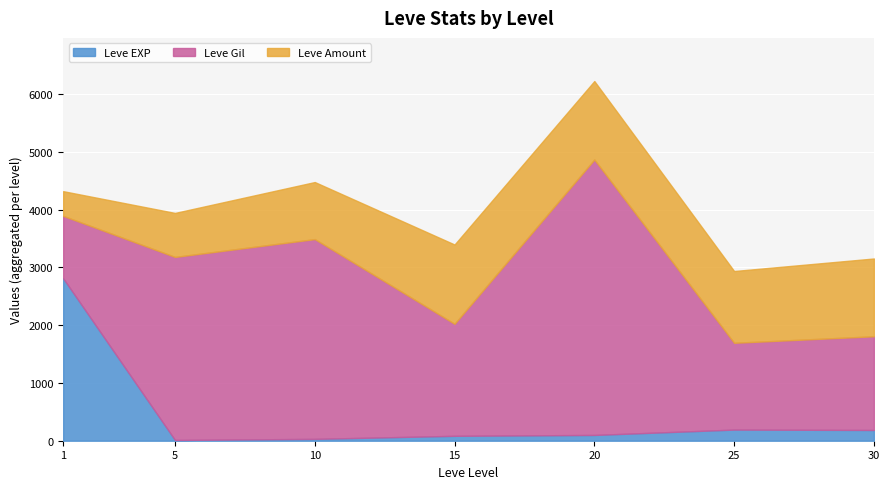

What is the maximum value for Leve EXP?

2813